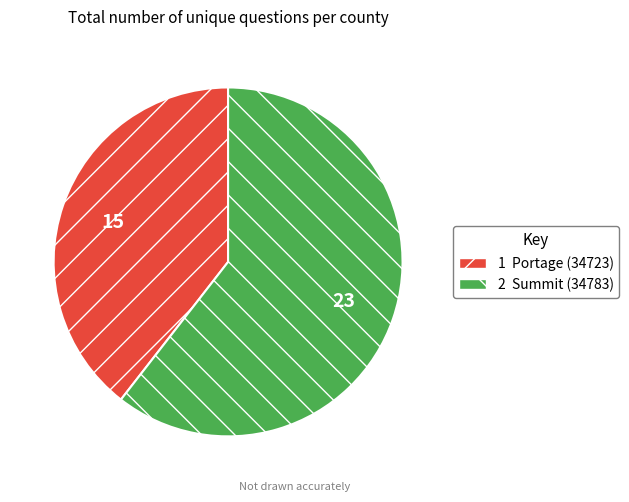

Does any single category account for the majority?

Yes